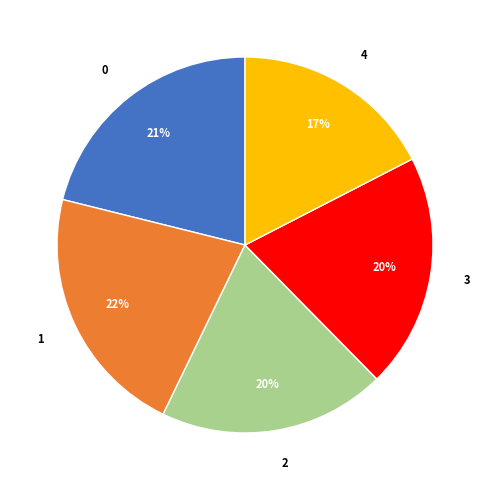

What percentage is the 1 slice, to the nearest percent?

22%